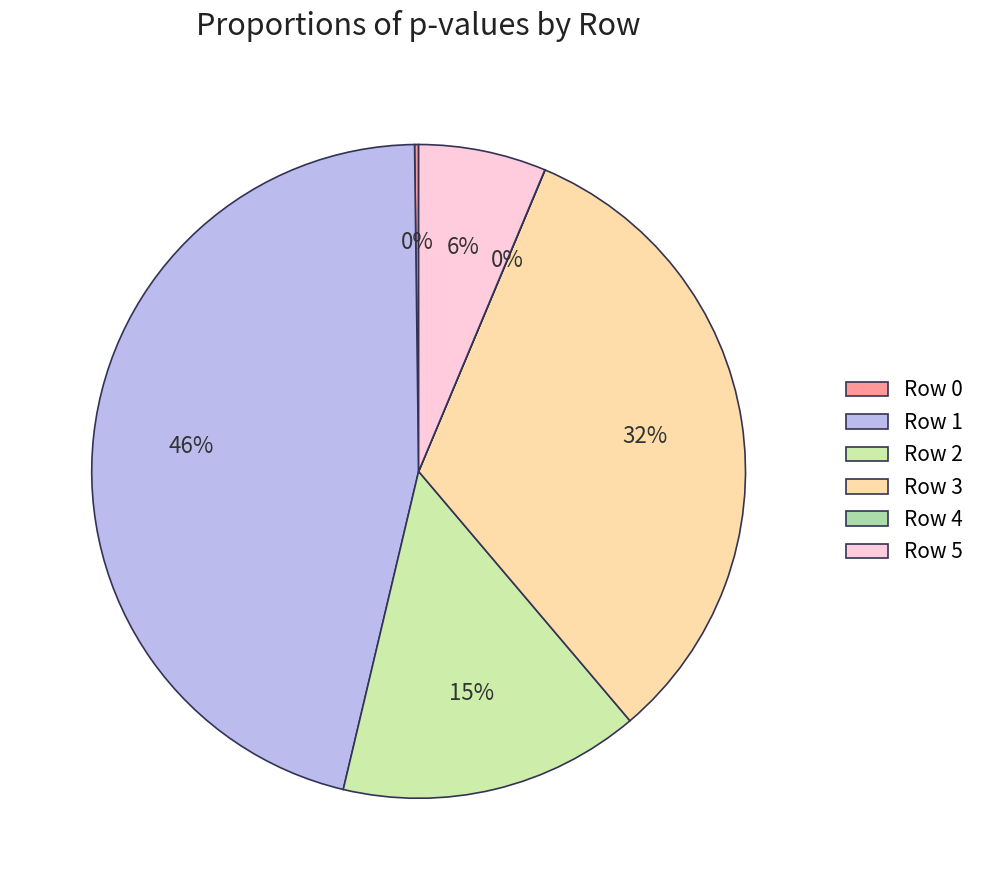

Which category has the smallest portion of the pie?

4